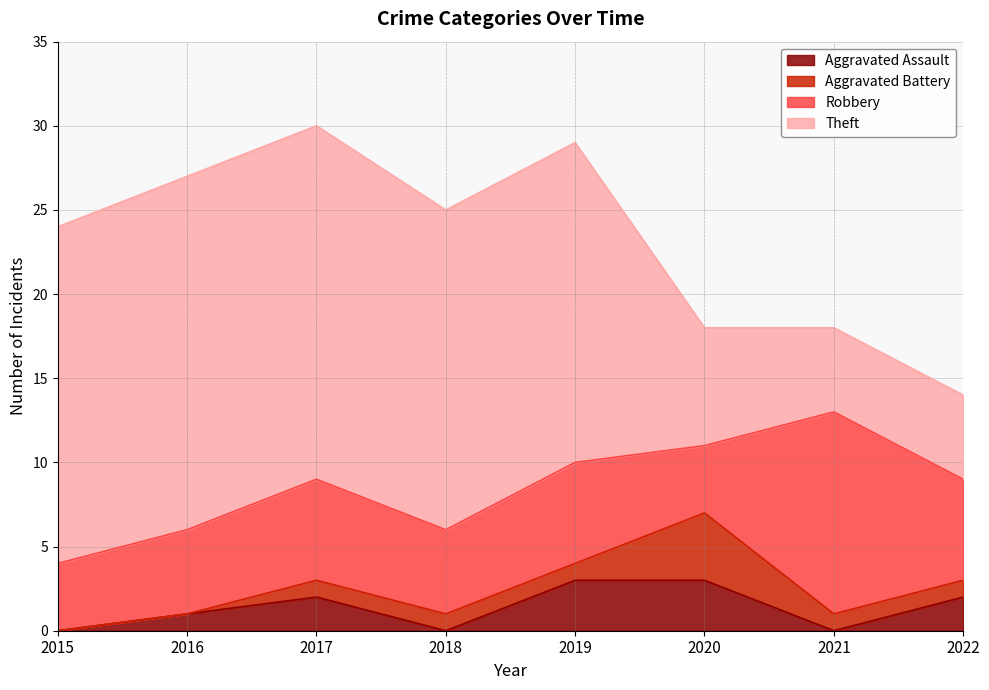

Where does the Aggravated Battery series first go above 1?

2020